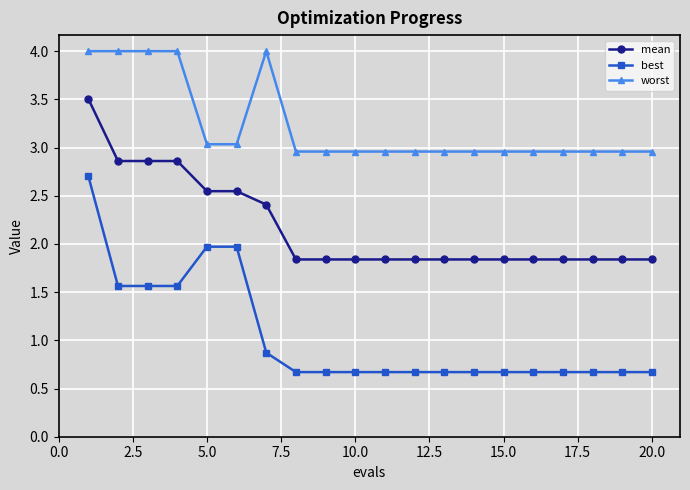

Is this an area chart (filled region under the line)?

No